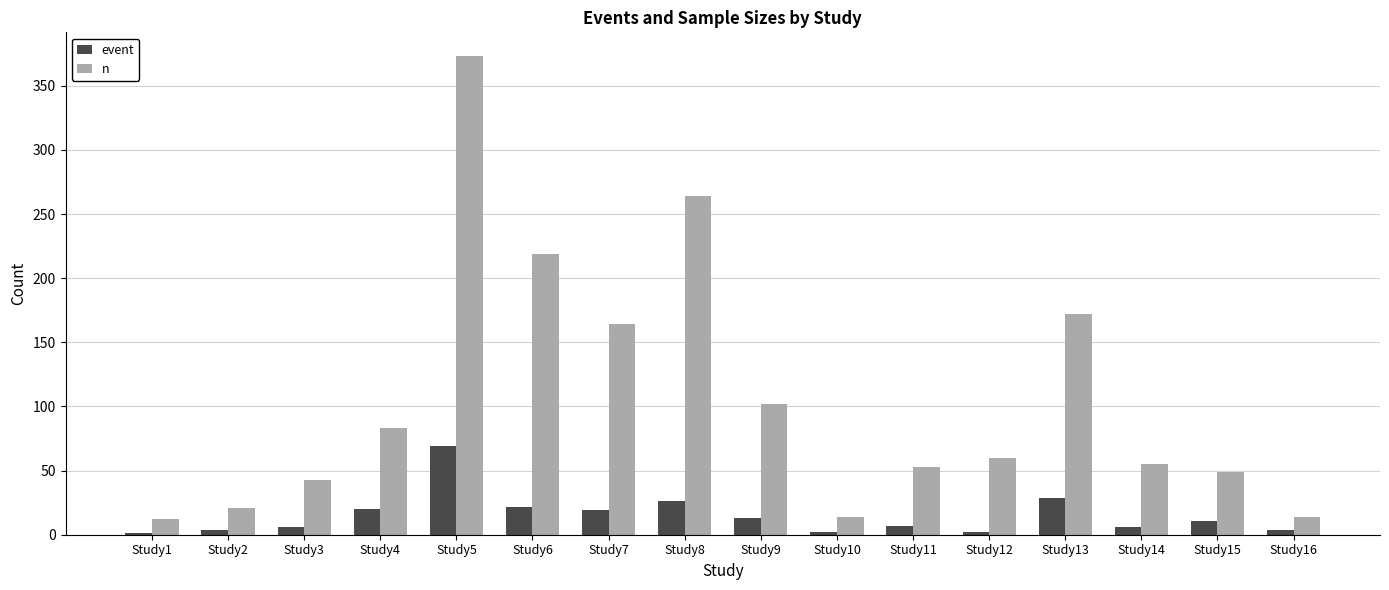

Which series changed the most between Study3 and Study6?

n